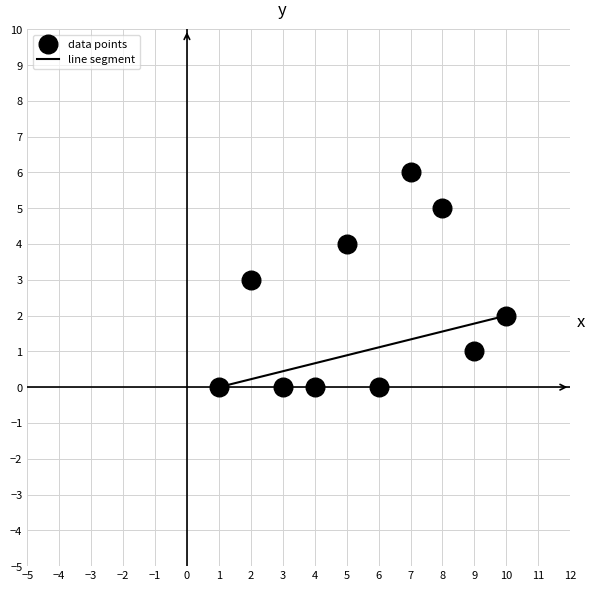

What is the average X value?

6